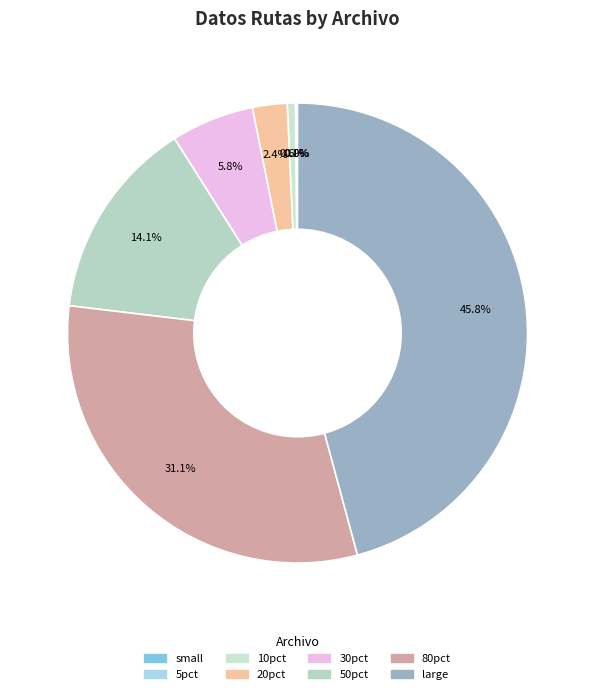

Does any single category account for the majority?

No